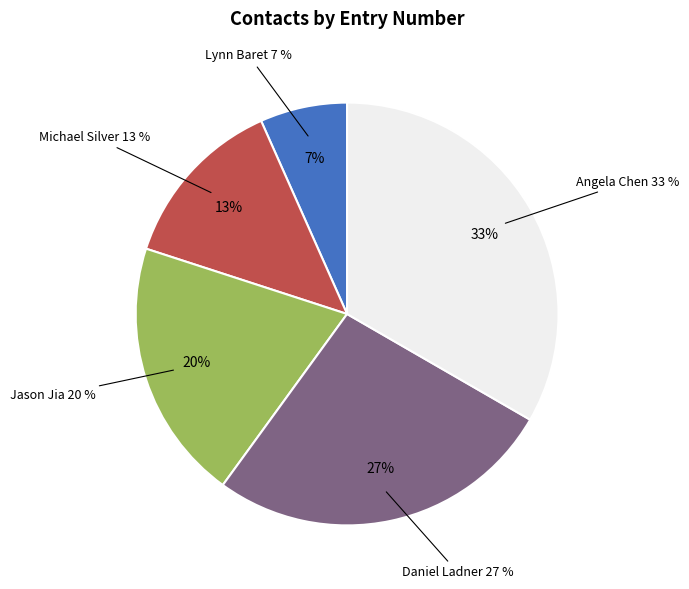

To the nearest percent, what is the difference between the Jason Jia and Daniel Ladner slice percentages?

7%